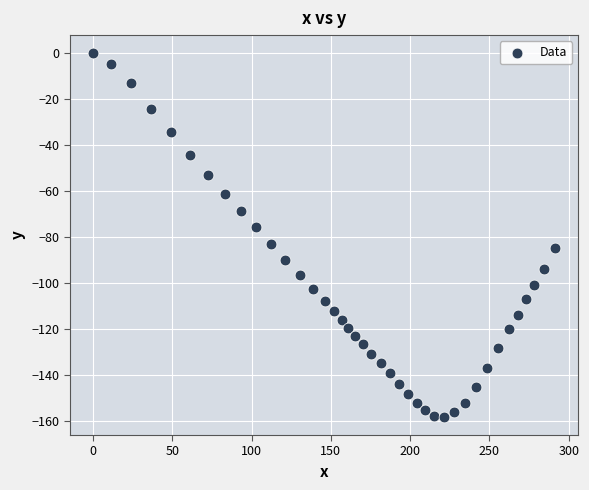

What is the range of Y values (max minus min)?

158.1